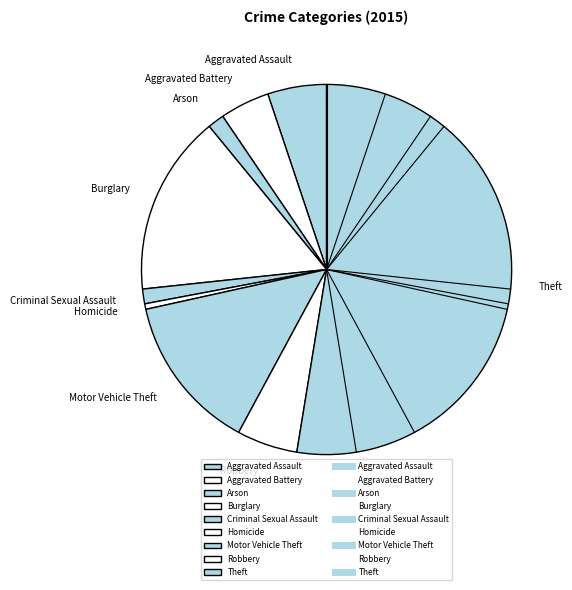

Which slice represents more than half of the pie?

Theft